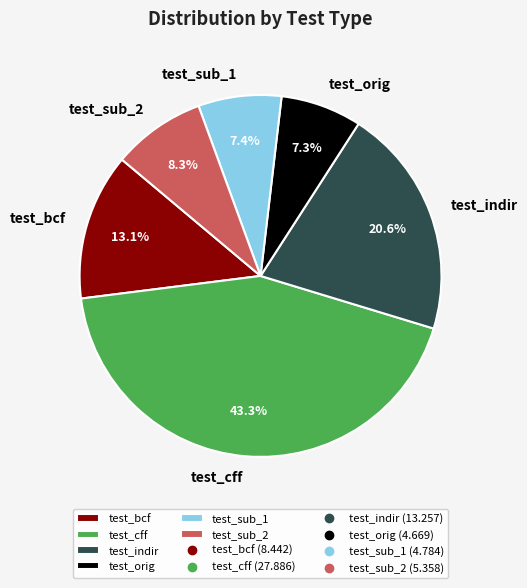

To the nearest percent, what is the average slice percentage?

17%